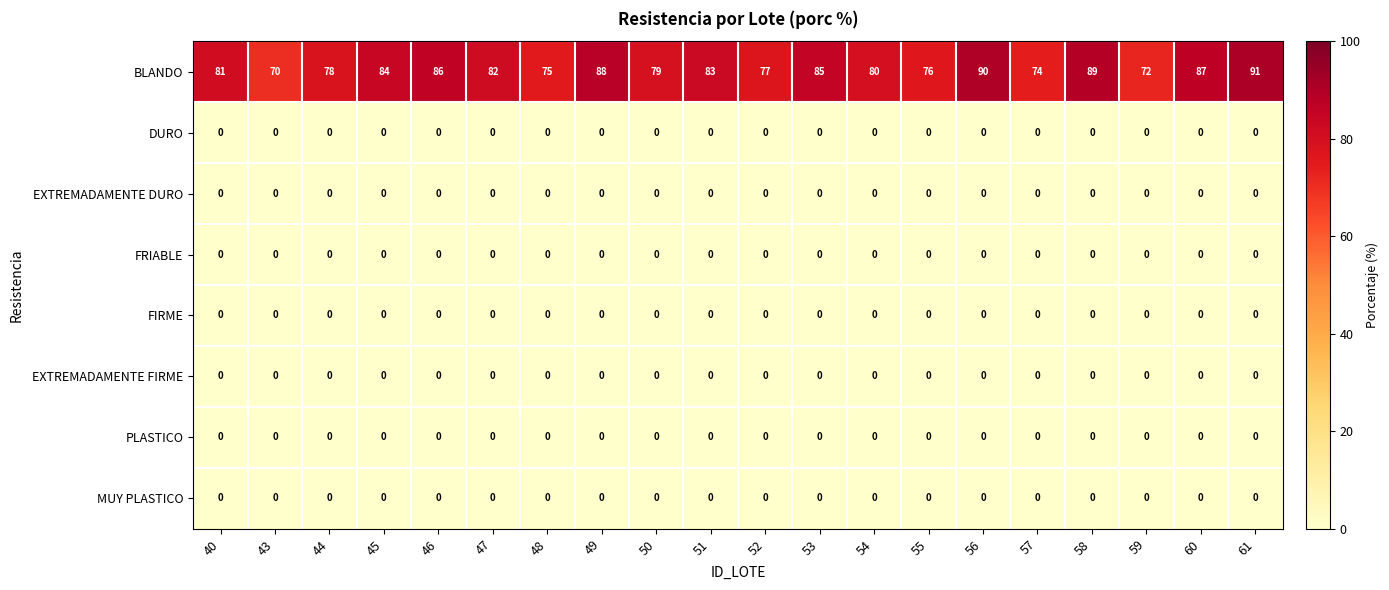

True or false: EXTREMADAMENTE FIRME has a value of 0 at 50.

True